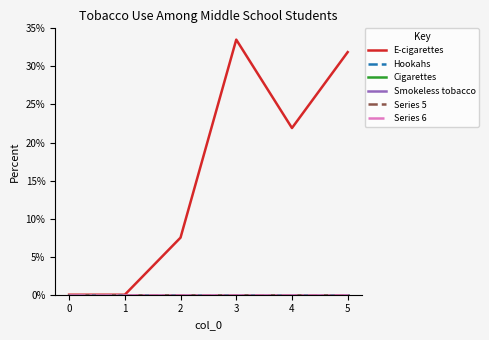

The Hookahs series shows 0.0 at 3. True or false?

True